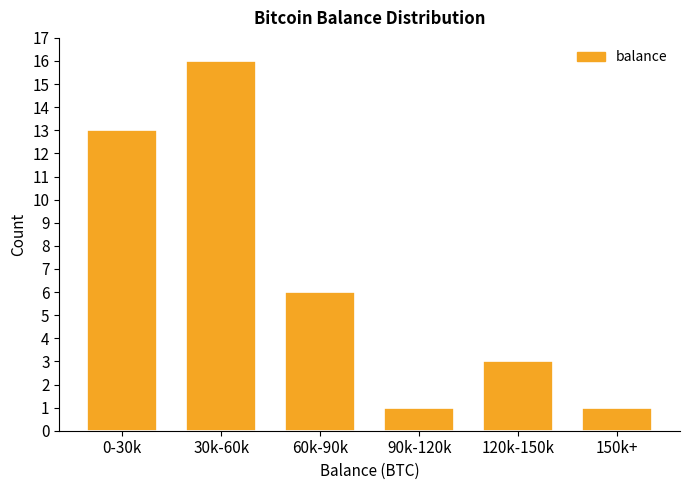

Reading left to right, list all the values displayed in this chart.

0-30k=13	30k-60k=16	60k-90k=6	90k-120k=1	120k-150k=3	150k+=1